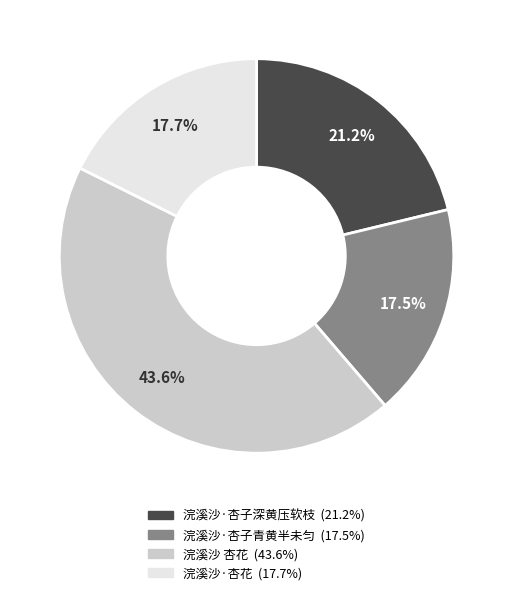

To the nearest percent, what is the average slice percentage?

25%